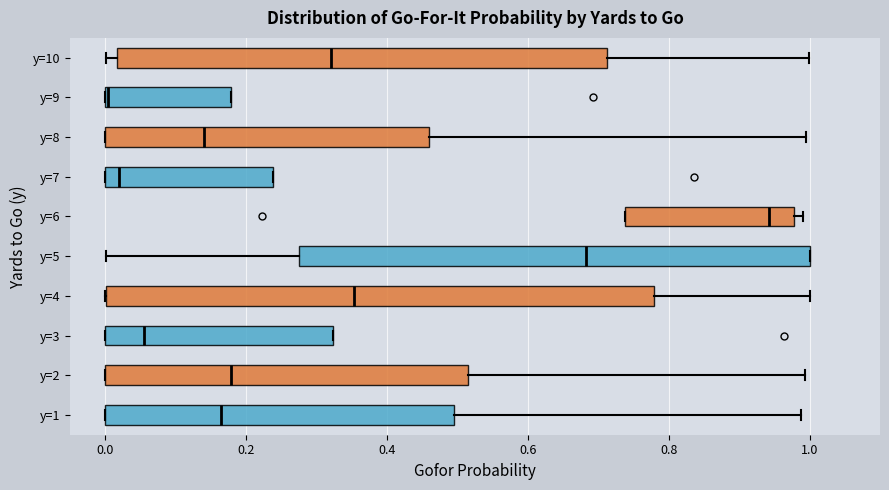

Reading bottom to top, transcribe this box plot: for each box, give where its median line is, the range the box spans, and where its two whiskers end, as read against the x-axis. The values are not printed on the chart, so give them approximately, as read against the axis.

y=1: median 0.16, box 0.00 to 0.50, whiskers 0.00 to 0.98
y=2: median 0.18, box 0.00 to 0.52, whiskers 0.00 to 1.00
y=3: median 0.06, box 0.00 to 0.32, whiskers 0.00 to 0.32
y=4: median 0.36, box 0.00 to 0.78, whiskers 0.00 to 1.00
y=5: median 0.68, box 0.28 to 1.00, whiskers 0.00 to 1.00
y=6: median 0.94, box 0.74 to 0.98, whiskers 0.74 to 1.00
y=7: median 0.02, box 0.00 to 0.24, whiskers 0.00 to 0.24
y=8: median 0.14, box 0.00 to 0.46, whiskers 0.00 to 1.00
y=9: median 0.00 (drawn on the box's left edge), box 0.00 to 0.18, whiskers 0.00 to 0.18
y=10: median 0.32, box 0.02 to 0.72, whiskers 0.00 to 1.00